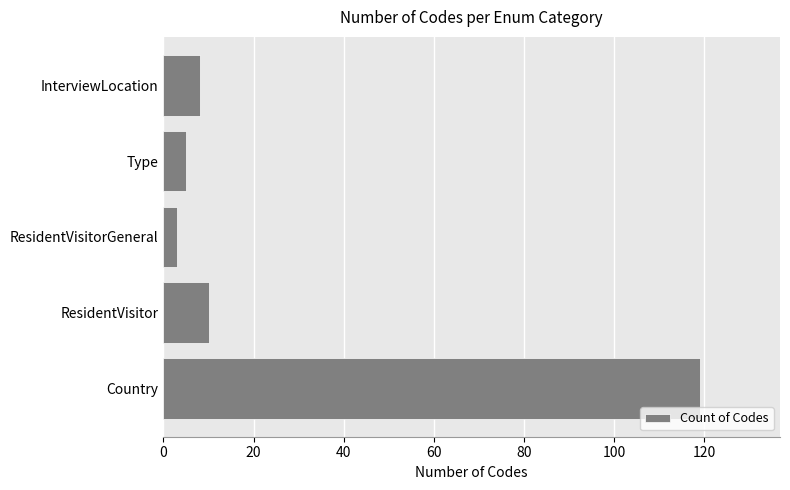

List the labels in order of value, largest first.

Country, ResidentVisitor, InterviewLocation, Type, ResidentVisitorGeneral